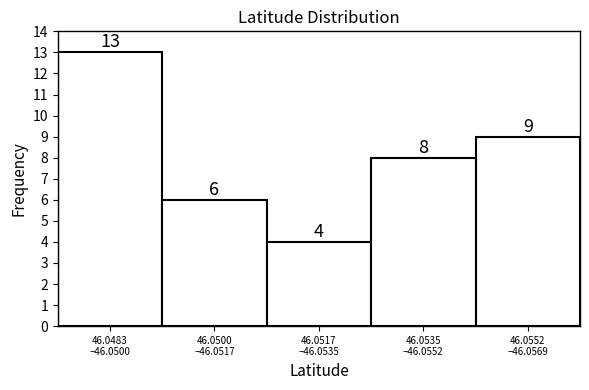

Reading right to left, extract all data points from this chart.

9	8	4	6	13